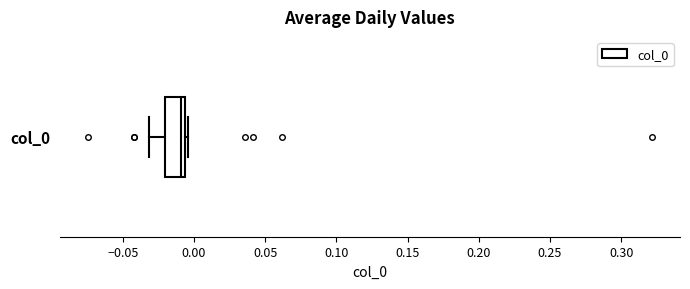

Read this box plot against the x-axis: the position of the median line, the range covered by the box, and the ends of both whiskers. The values are not printed on the chart, so give them approximately, as read against the axis.

median -0.010, box -0.020 to -0.005, whiskers -0.030 to -0.005